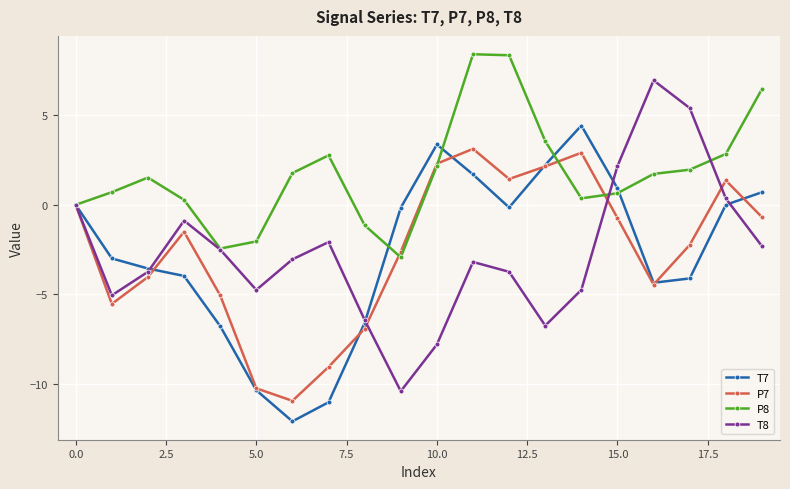

How many interior local peaks does the P8 series have?

3